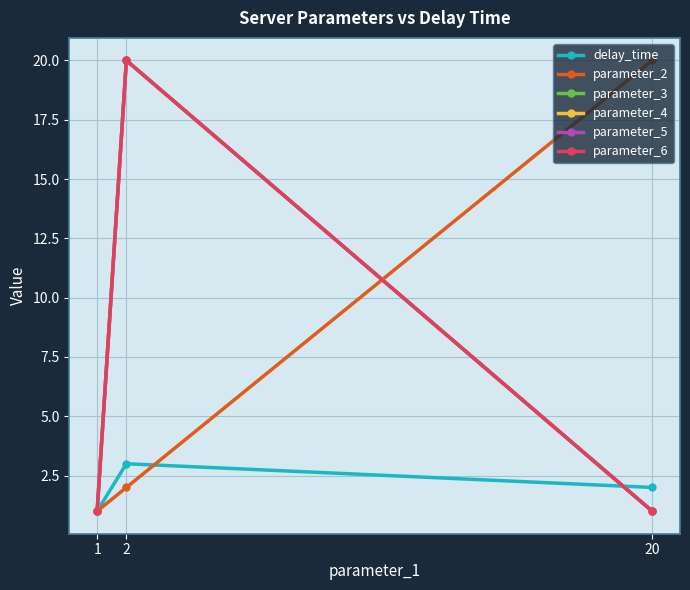

Is this an area chart (filled region under the line)?

No